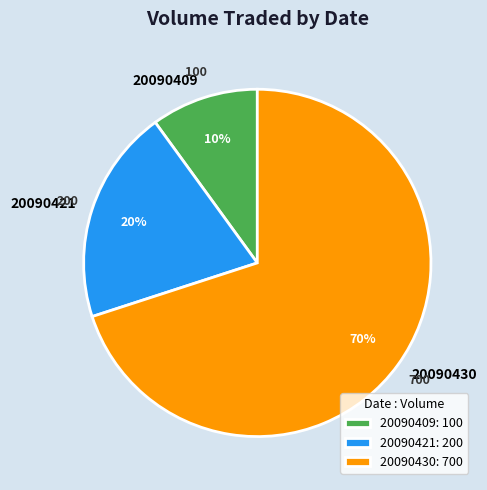

To the nearest percent, what percentage of the pie is 20090430?

70%